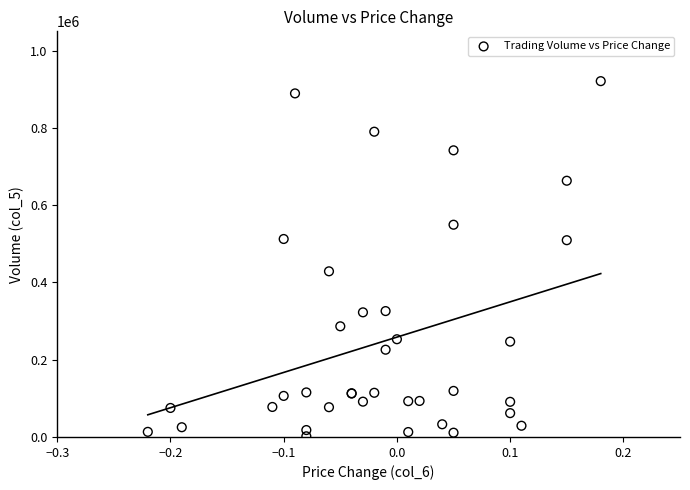

What Y value in the scatter plot is closest to 461380?

428810